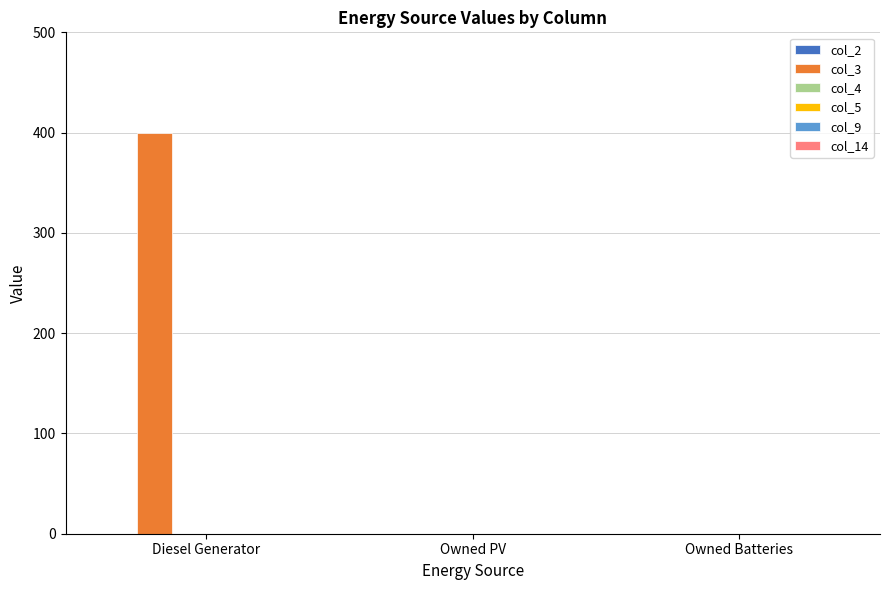

The value at Owned Batteries is -248. True or false?

False